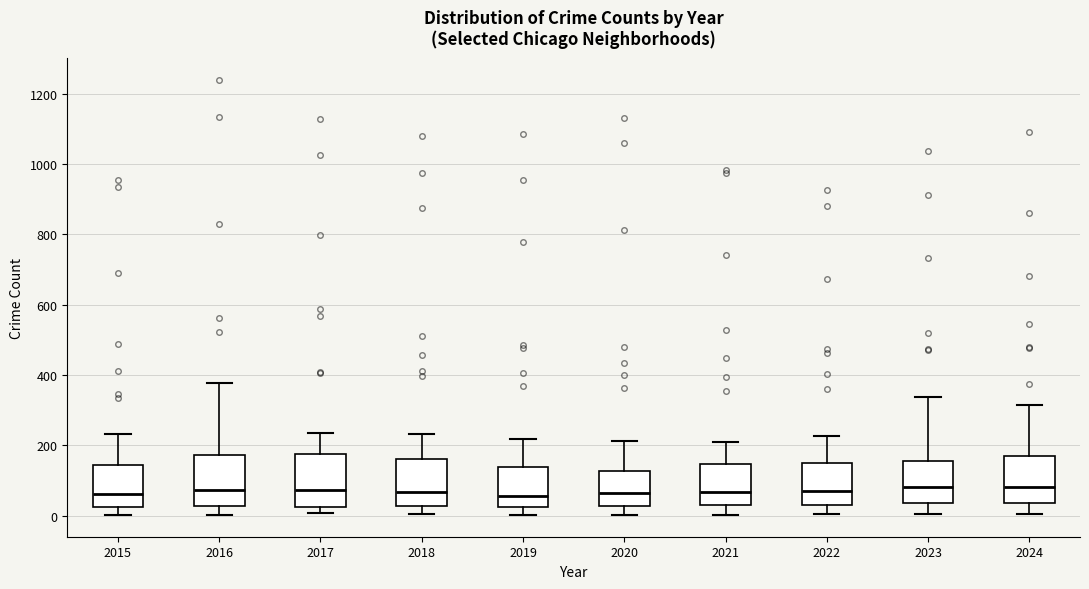

Reading left to right, read every box against the y-axis: the position of its median line, the range the box covers, and the ends of its whiskers. The values are not printed on the chart, so give them approximately, as read against the axis.

2015: median 60, box 20 to 140, whiskers 0 to 240
2016: median 80, box 20 to 180, whiskers 0 to 380
2017: median 80, box 20 to 180, whiskers 0 to 240
2018: median 60, box 20 to 160, whiskers 0 to 240
2019: median 60, box 20 to 140, whiskers 0 to 220
2020: median 60, box 20 to 120, whiskers 0 to 220
2021: median 60, box 40 to 140, whiskers 0 to 220
2022: median 80, box 20 to 140, whiskers 0 to 220
2023: median 80, box 40 to 160, whiskers 0 to 340
2024: median 80, box 40 to 180, whiskers 0 to 320